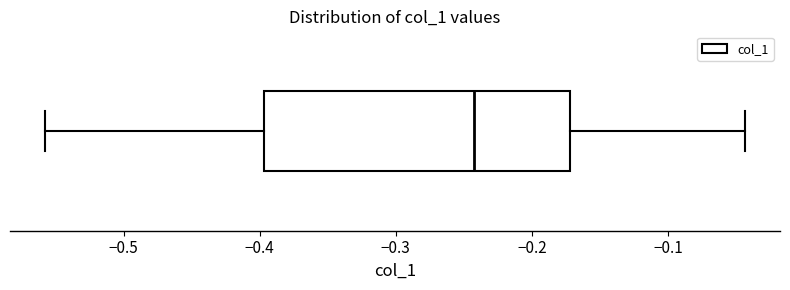

Transcribe this box plot: give where the median line is, the range the box spans, and where the two whiskers end, as read against the x-axis. The values are not printed on the chart, so give them approximately, as read against the axis.

median -0.24, box -0.40 to -0.17, whiskers -0.56 to -0.04